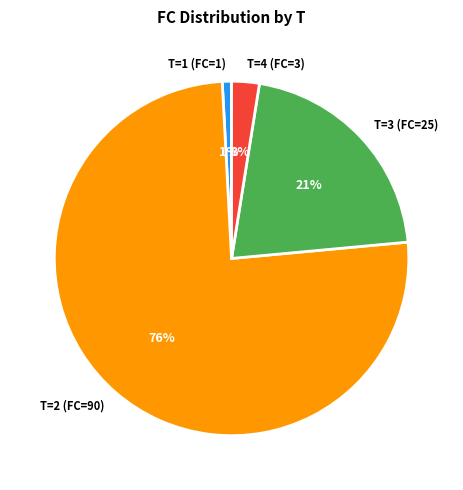

To the nearest percent, what portion does T=1 (FC=1) represent?

1%